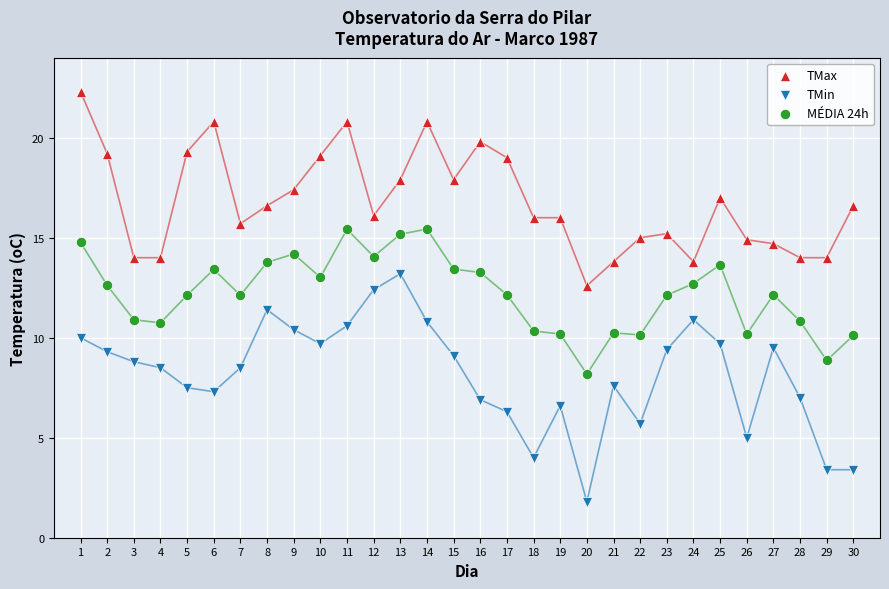

Across all data points, what is the range of X values (max minus min)?

29.0